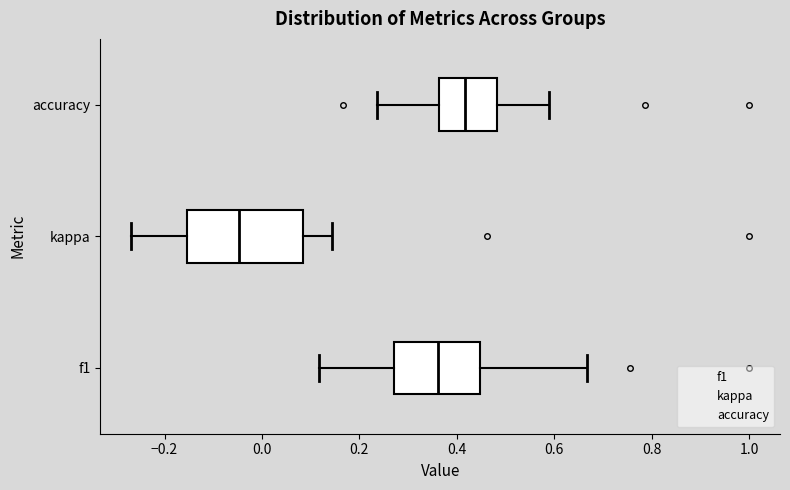

Reading bottom to top, transcribe this box plot: for each box, give where its median line is, the range the box spans, and where its two whiskers end, as read against the x-axis. The values are not printed on the chart, so give them approximately, as read against the axis.

f1: median 0.36, box 0.28 to 0.44, whiskers 0.12 to 0.66
kappa: median -0.04, box -0.16 to 0.08, whiskers -0.26 to 0.14
accuracy: median 0.42, box 0.36 to 0.48, whiskers 0.24 to 0.58